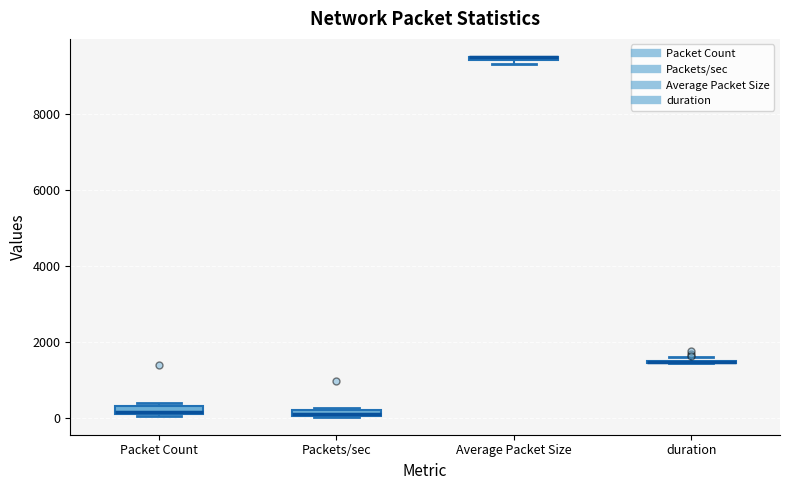

Where is the lower edge of the box for Packet Count on the y-axis? The values are not printed on the chart, so give them approximately, as read against the axis.

200